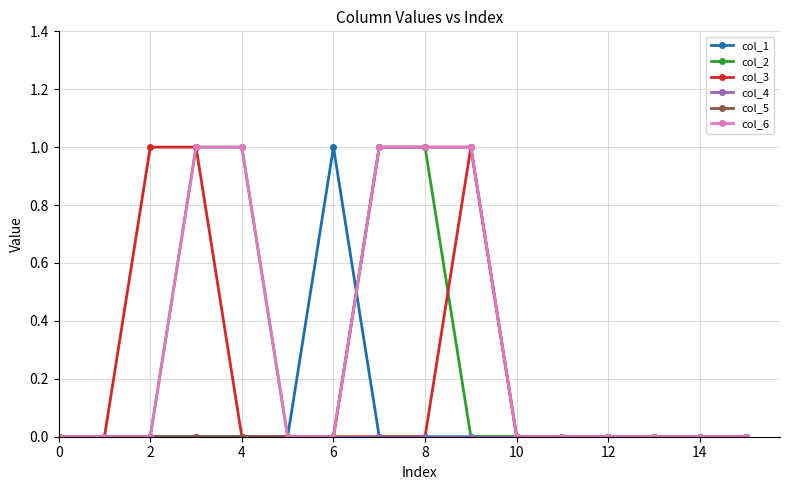

In col_1, how many points are higher than both neighbors (excluding endpoints)?

1